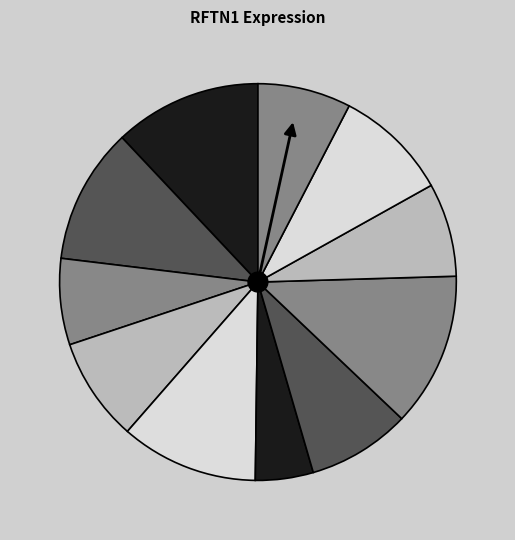

To the nearest percent, what is the average slice percentage?

9%